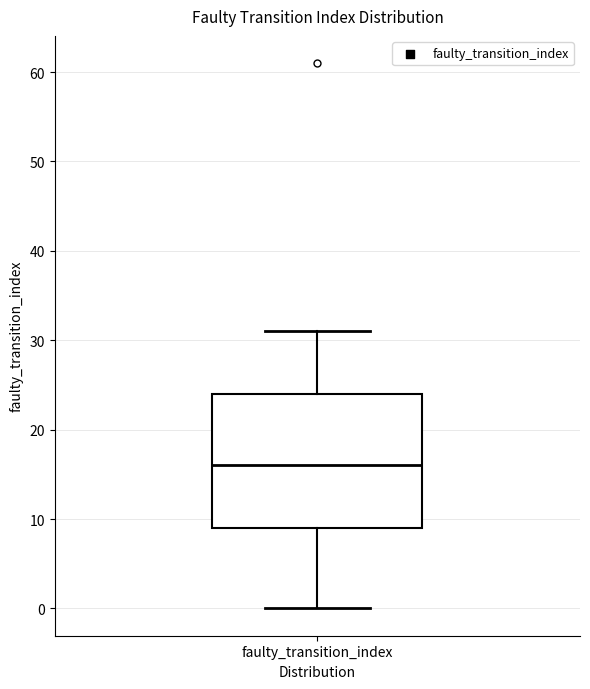

Where is the lower edge of the box for faulty_transition_index on the y-axis? The values are not printed on the chart, so give them approximately, as read against the axis.

9